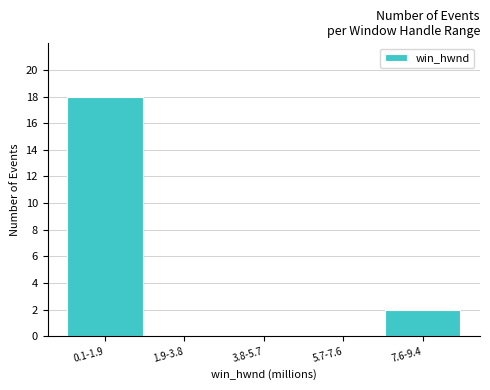

Reading left to right, extract all data points from this chart.

0.1-1.9=18	1.9-3.8=0	3.8-5.7=0	5.7-7.6=0	7.6-9.4=2